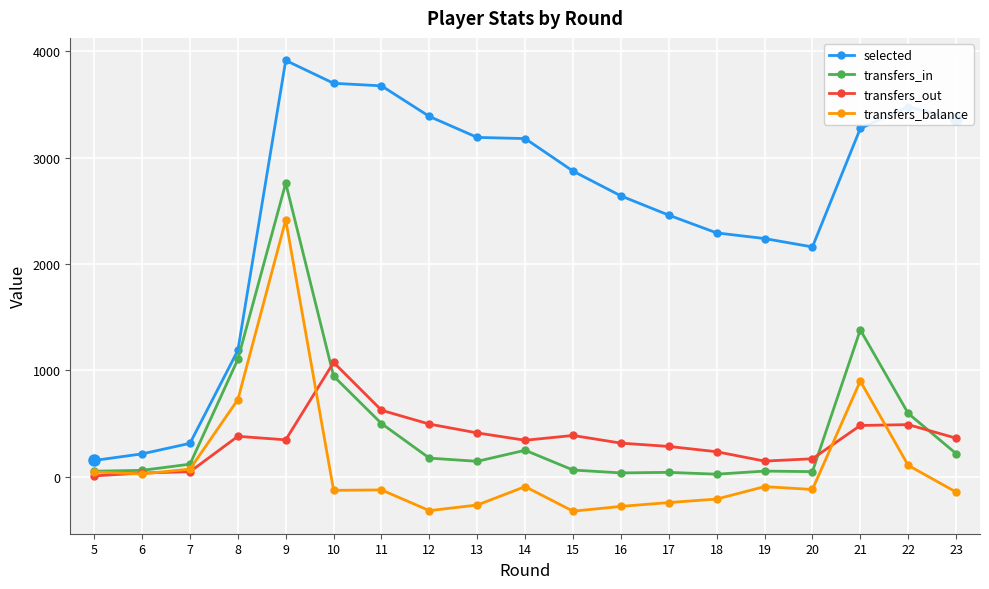

True or false: transfers_out and selected intersect in this chart.

False